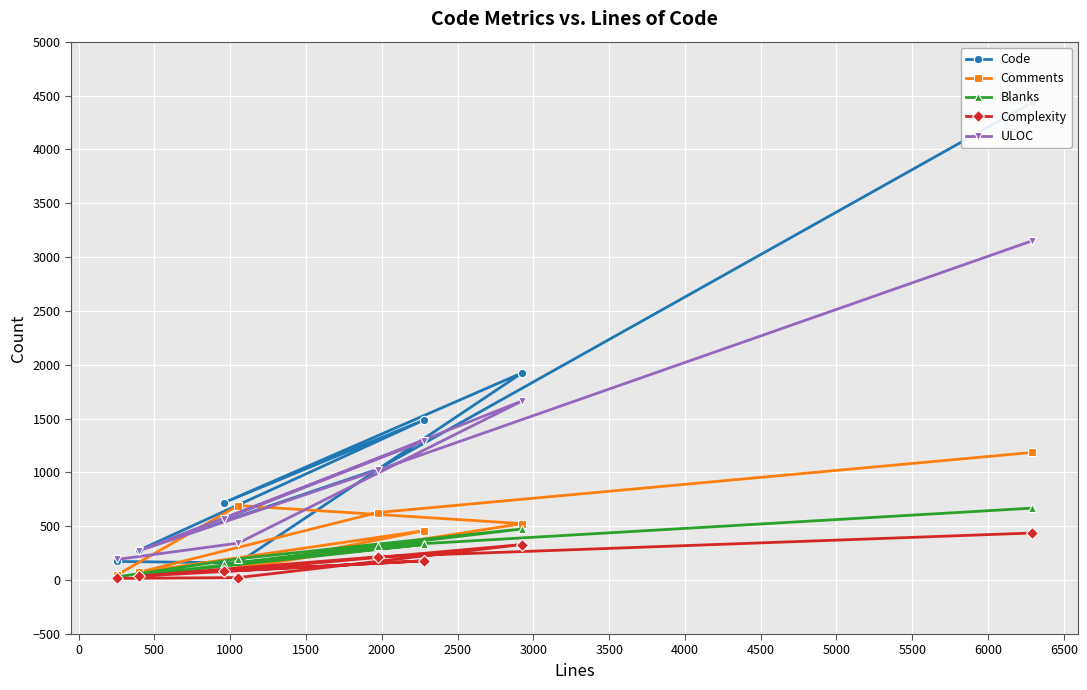

How many lines are shown in the chart?

5